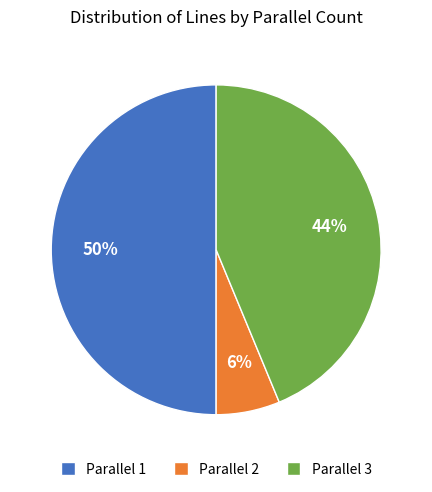

Is Parallel 3 the majority of the pie?

No